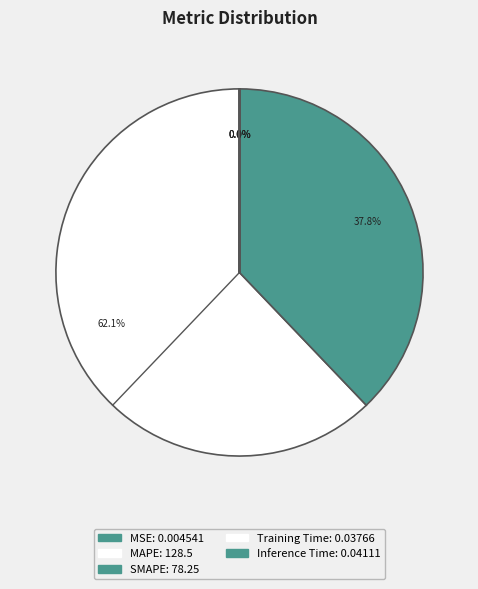

What is the largest slice in the pie chart?

MAPE